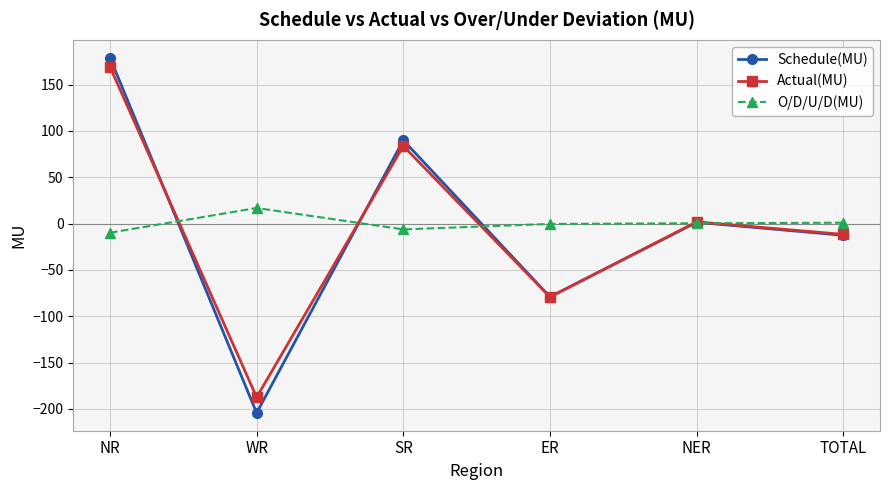

The Actual(MU) series shows -187.4 at WR. True or false?

True